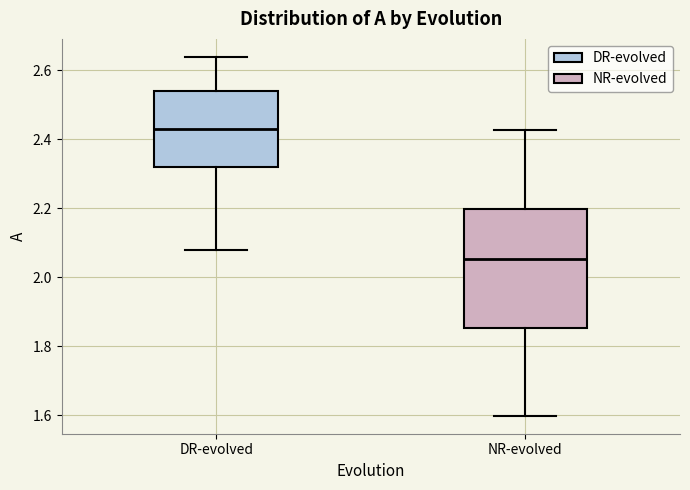

Comparing the boxes themselves (not the whiskers), which one is the tallest?

NR-evolved